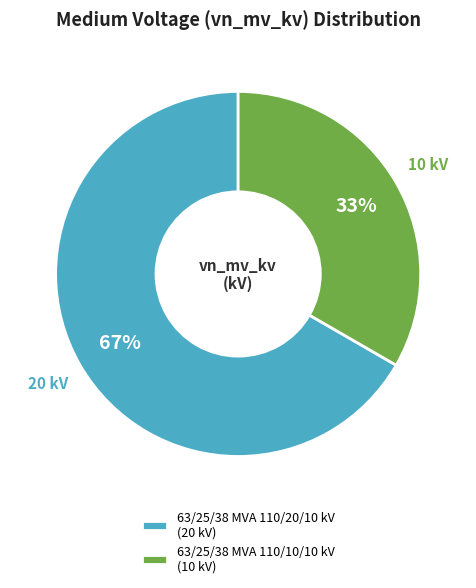

Rank the categories by value from lowest to highest.

63/25/38 MVA 110/10/10 kV, 63/25/38 MVA 110/20/10 kV